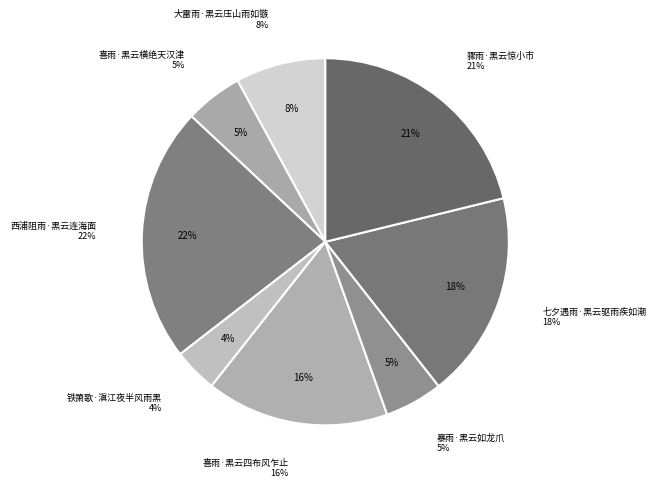

Rank the categories by value from lowest to highest.

铁箫歌·滇江夜半风雨黑, 喜雨·黑云横绝天汉津, 暴雨·黑云如龙爪, 大雷雨·黑云压山雨如镞, 喜雨·黑云四布风乍止, 七夕遇雨·黑云驱雨疾如潮, 骤雨·黑云惊小市, 西浦阻雨·黑云连海面